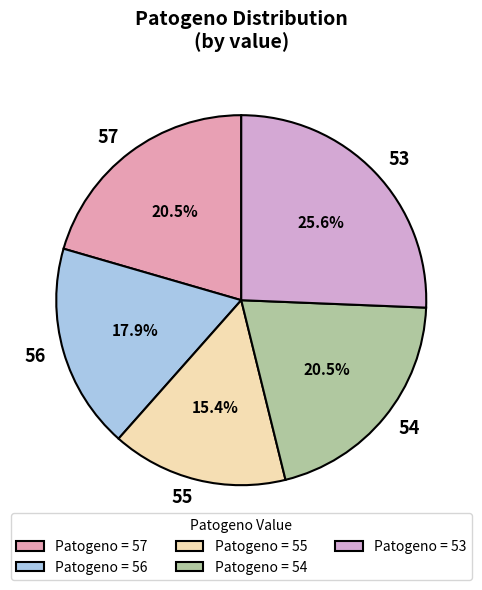

Is there any slice that represents more than half of the pie?

No